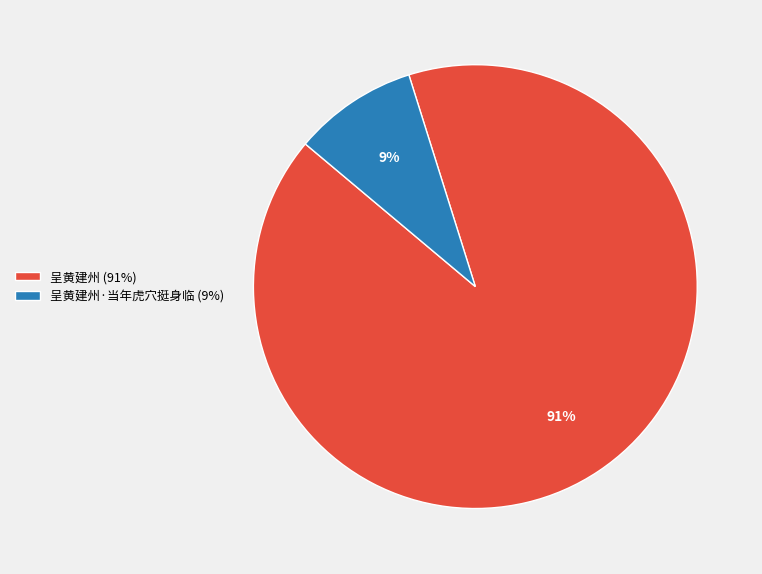

To the nearest percent, what percentage of the pie is 呈黄建州 (91%)?

91%